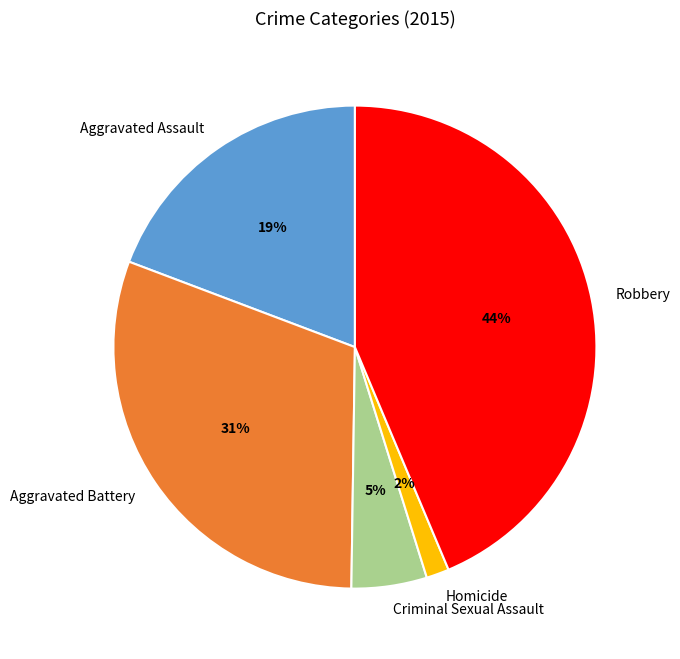

Between Aggravated Assault and Criminal Sexual Assault, which is larger?

Aggravated Assault